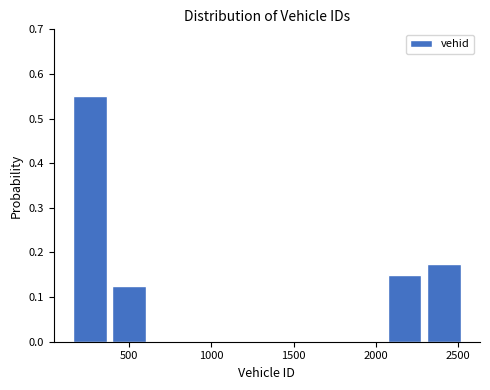

How tall is the bar that spans 150 to 400 on the x-axis? Neither the bar edges nor the heights are printed on the chart, so give them approximately, as read against the axes.

0.55